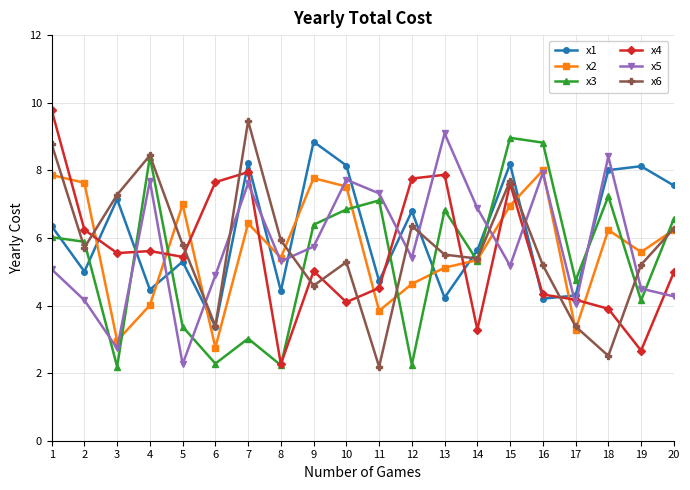

What is the total value across all series at 9?

38.4